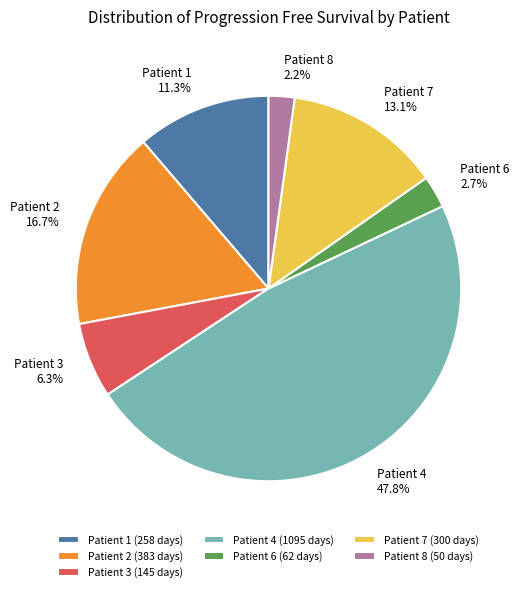

To the nearest percent, what percentage of the pie is Patient 1?

11%